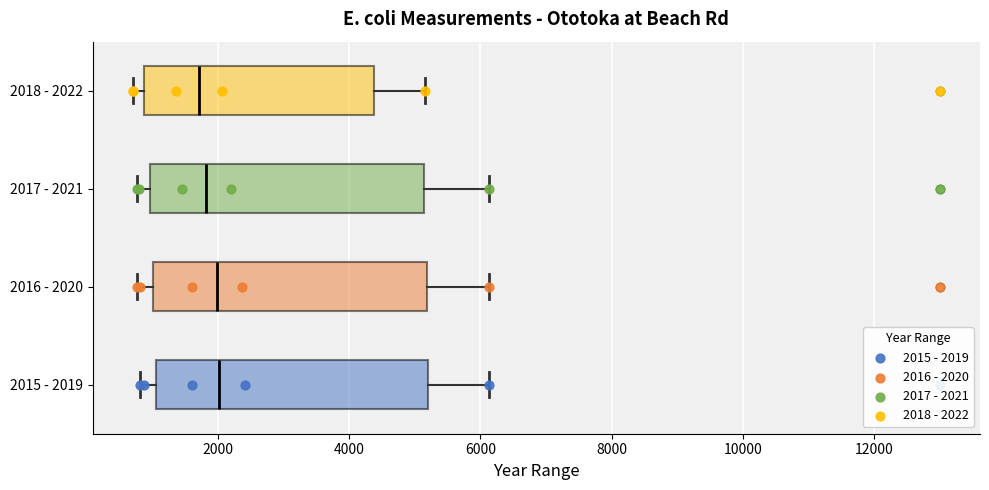

Reading bottom to top, read every box against the x-axis: the position of its median line, the range the box covers, and the ends of its whiskers. The values are not printed on the chart, so give them approximately, as read against the axis.

2015 - 2019: median 2000, box 1000 to 5200, whiskers 800 to 6200
2016 - 2020: median 2000, box 1000 to 5200, whiskers 800 to 6200
2017 - 2021: median 1800, box 1000 to 5200, whiskers 800 to 6200
2018 - 2022: median 1800, box 800 to 4400, whiskers 800 (just left of the box's left edge) to 5200